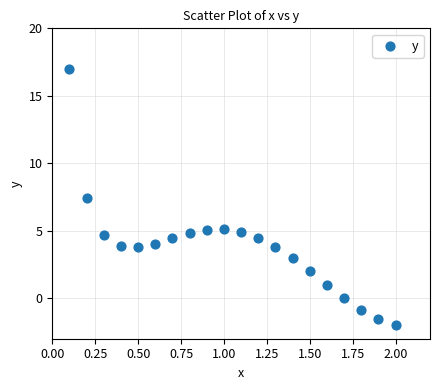

What is the range of Y values (max minus min)?

19.0